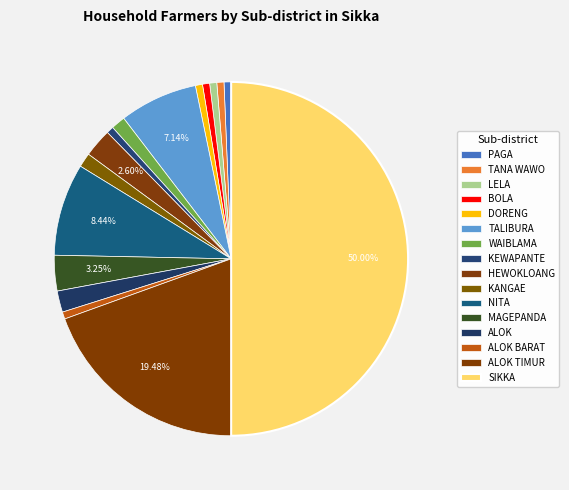

To the nearest percent, what portion does WAIBLAMA represent?

1%